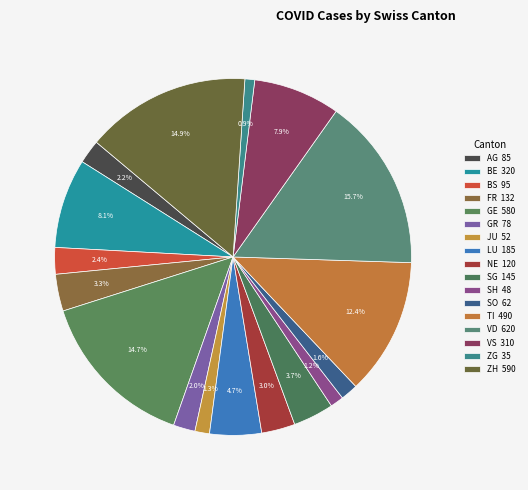

How many segments does this pie chart have?

17